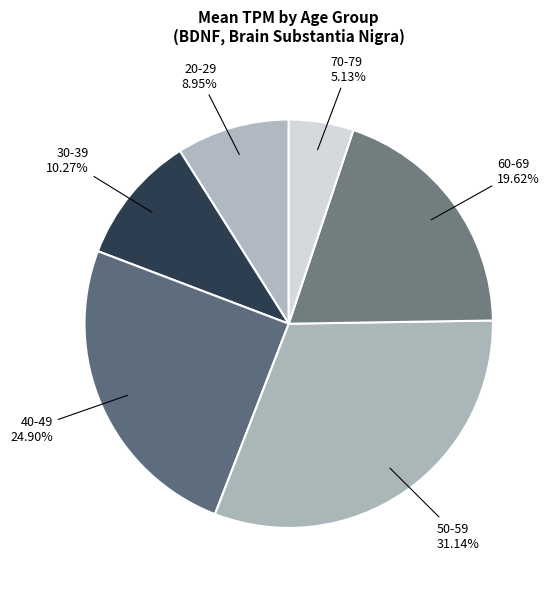

To the nearest percent, what is the combined percentage of 20-29 and 40-49?

34%